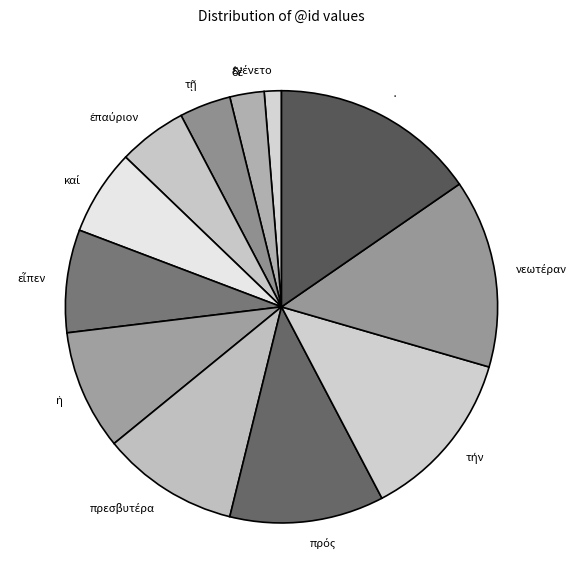

True or false: · accounts for 29% of the total.

False